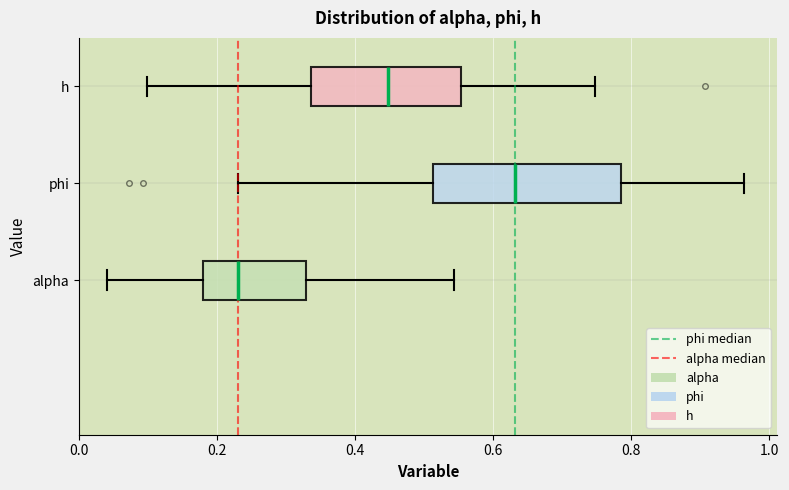

Which box's median line is the furthest to the right?

phi